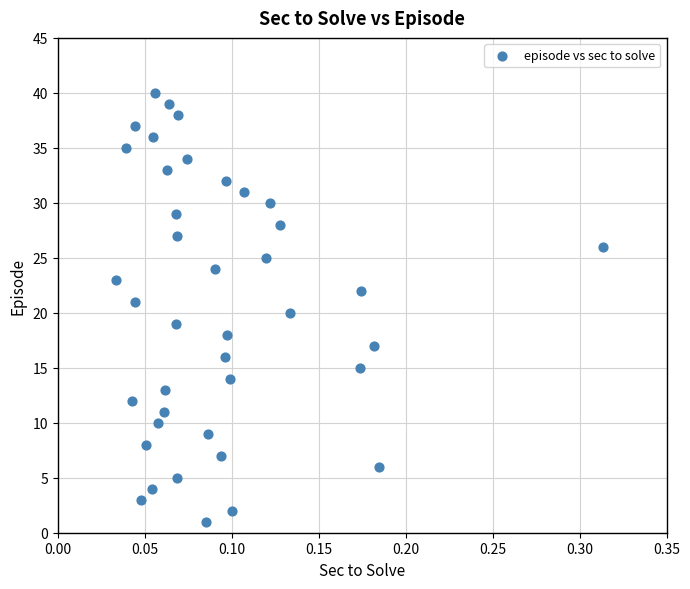

What is the range of Y values (max minus min)?

39